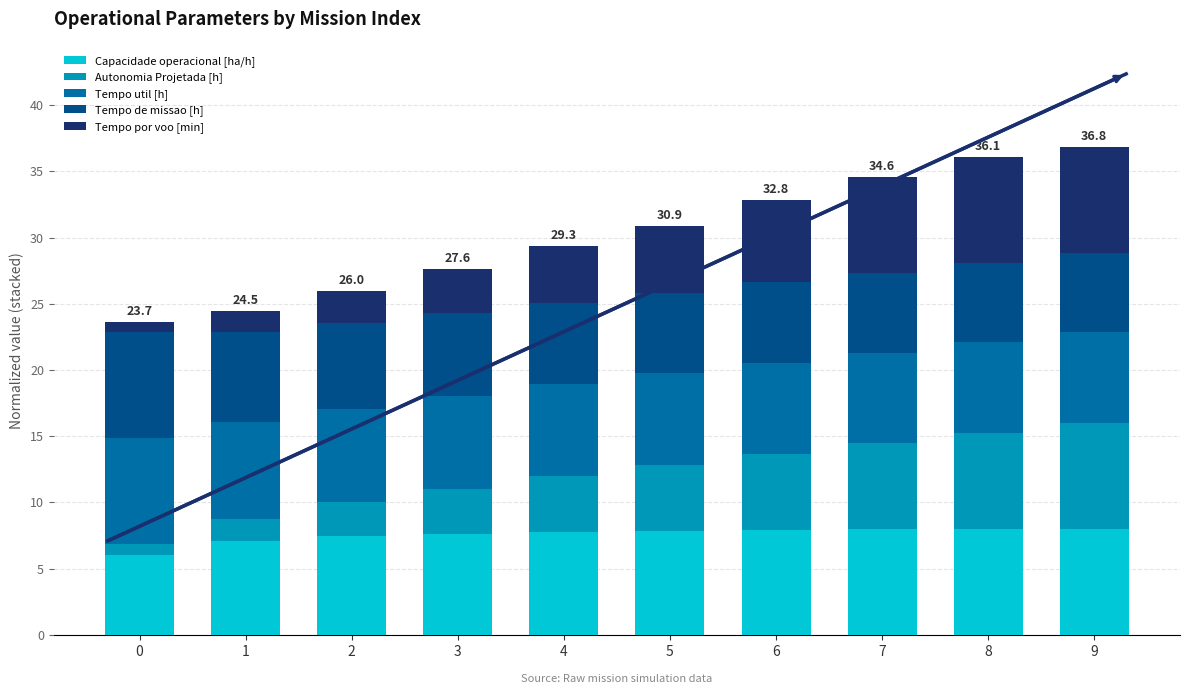

What is the total value across all series at 8?

36.1